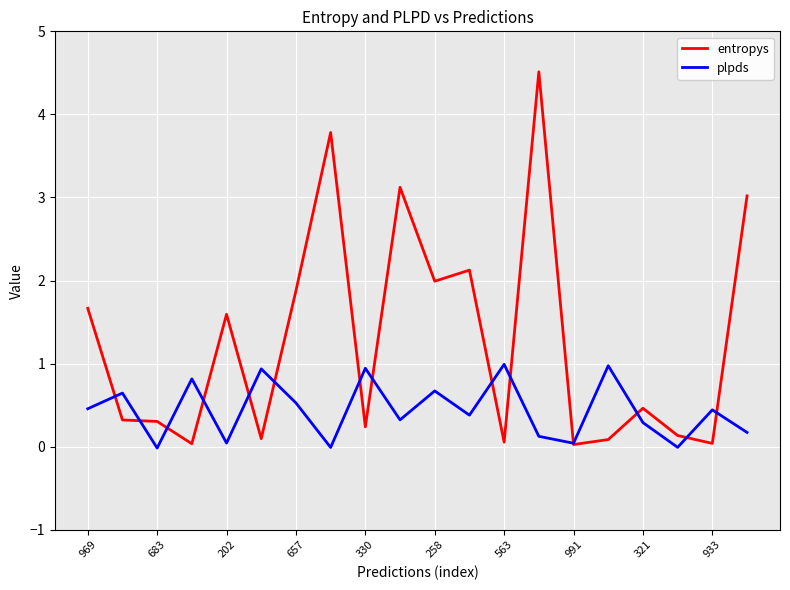

What is the maximum value for plpds?

1.0